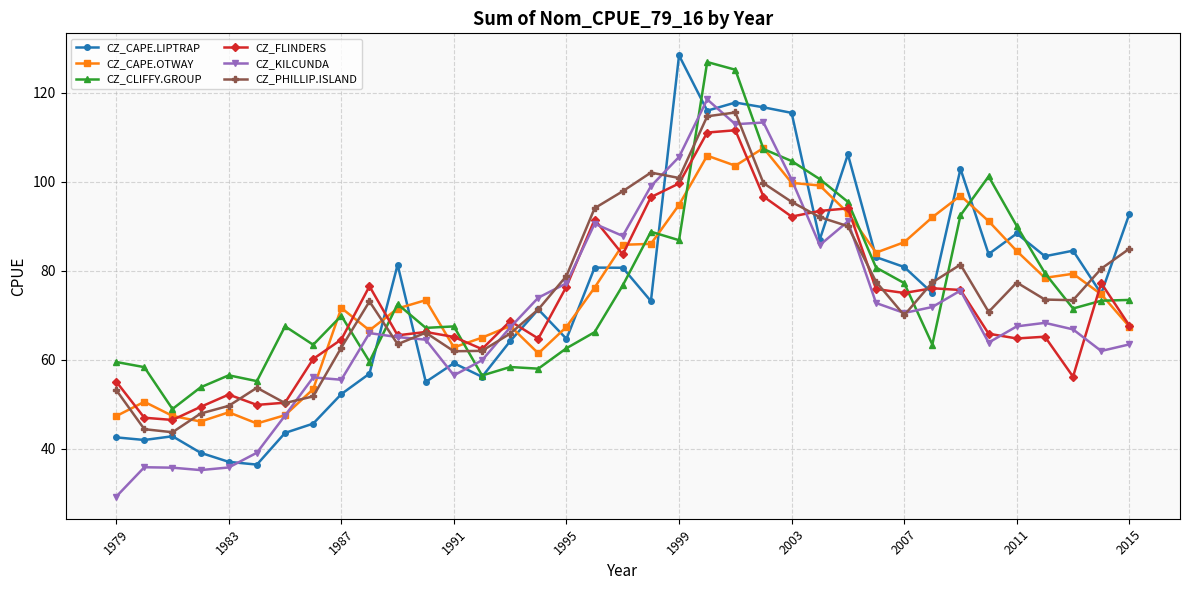

What is the minimum value for CZ_PHILLIP.ISLAND?

43.8